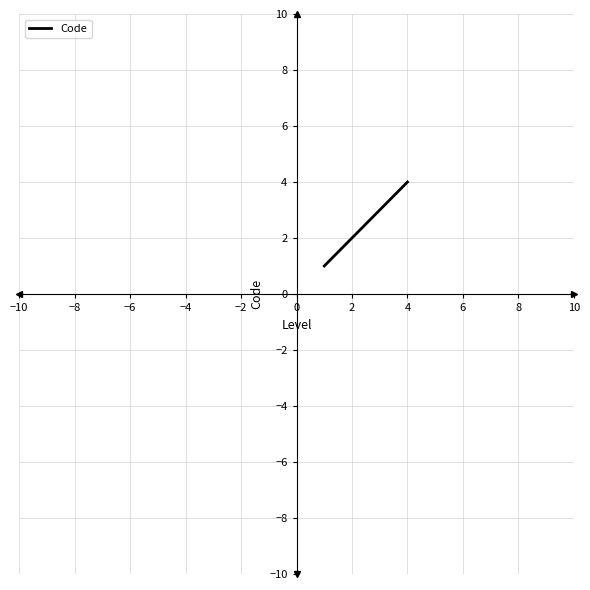

True or false: there are more than 2 points higher than both neighbors.

False